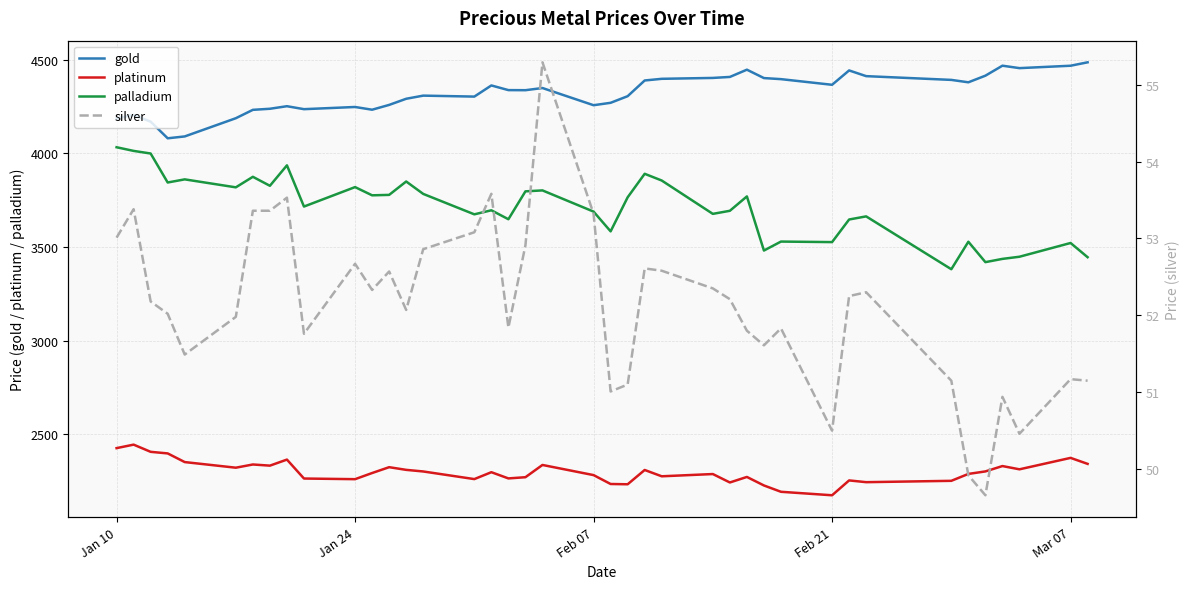

True or false: gold and platinum cross at least once.

False